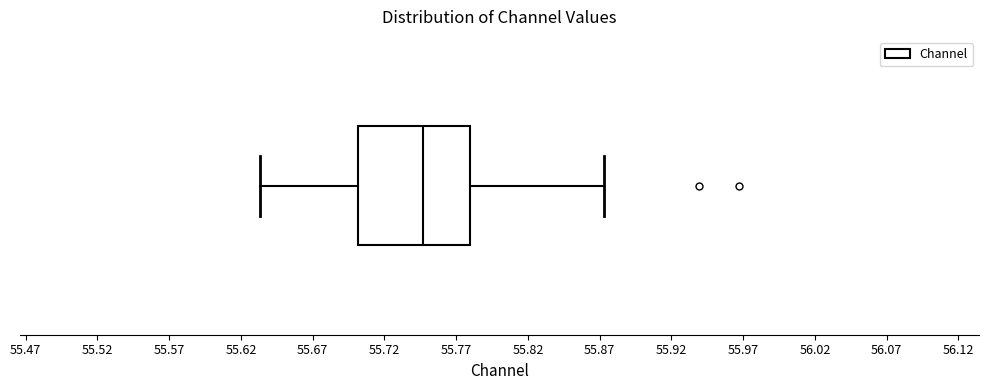

Transcribe this box plot: give where the median line is, the range the box spans, and where the two whiskers end, as read against the x-axis. The values are not printed on the chart, so give them approximately, as read against the axis.

median 55.745, box 55.700 to 55.780, whiskers 55.635 to 55.875